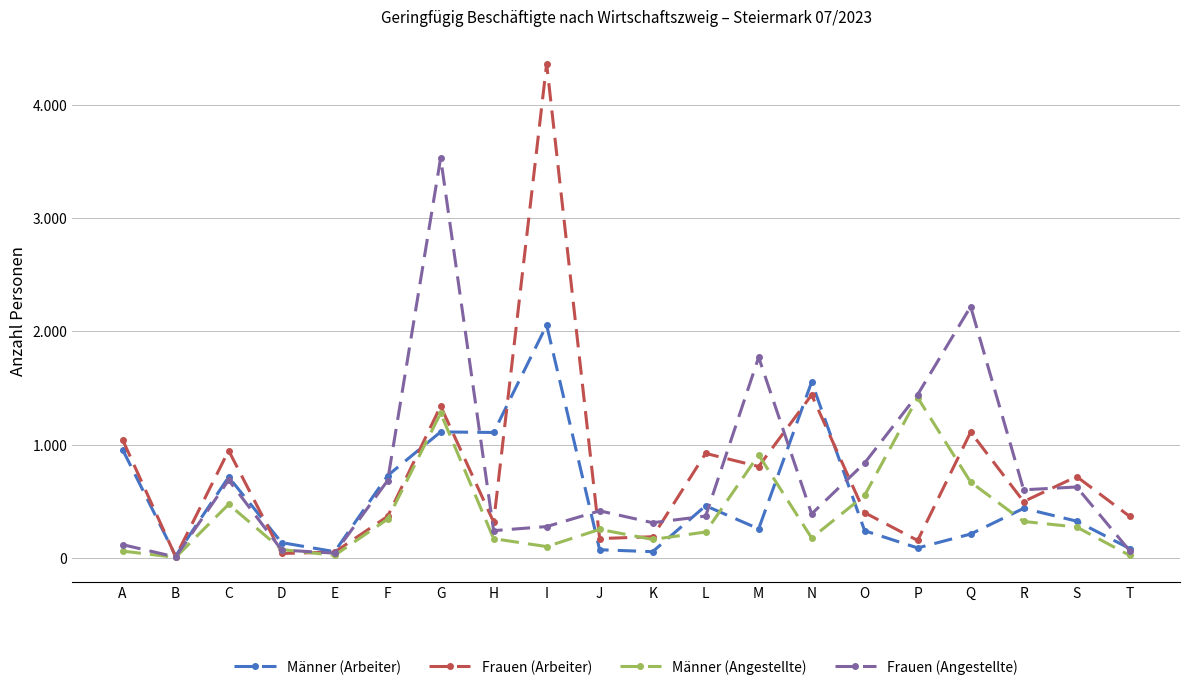

What are all the series names shown in the legend?

Männer (Arbeiter), Frauen (Arbeiter), Männer (Angestellte), Frauen (Angestellte)